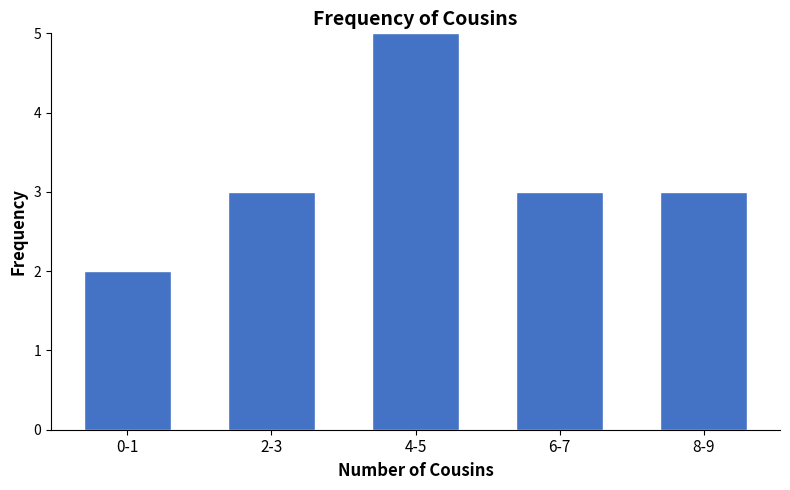

Reading left to right, what are all the values shown in this chart?

0-1=2	2-3=3	4-5=5	6-7=3	8-9=3